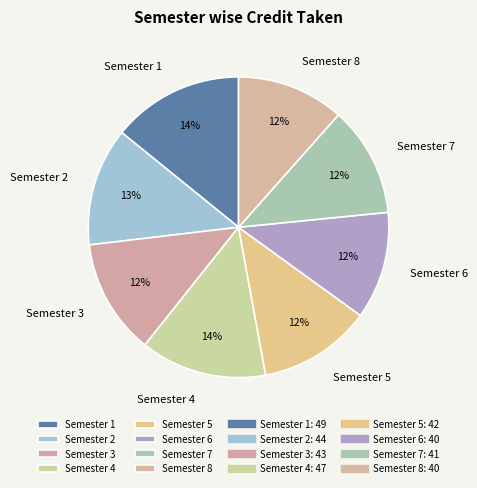

Is Semester 6 the majority of the pie?

No